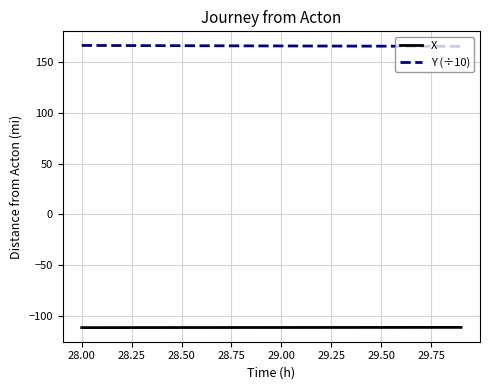

True or false: Y (÷10) and X cross at least once.

False